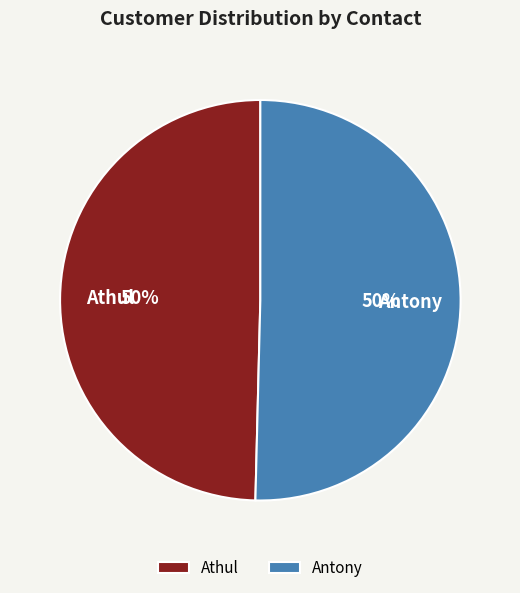

To the nearest percent, what is the average slice percentage?

50%